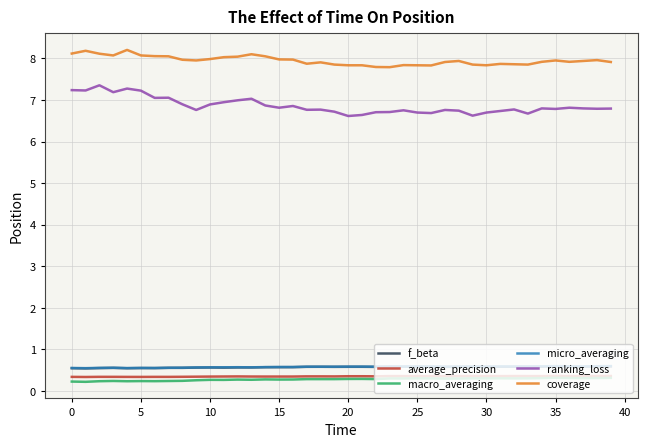

True or false: f_beta and macro_averaging cross at least once.

False